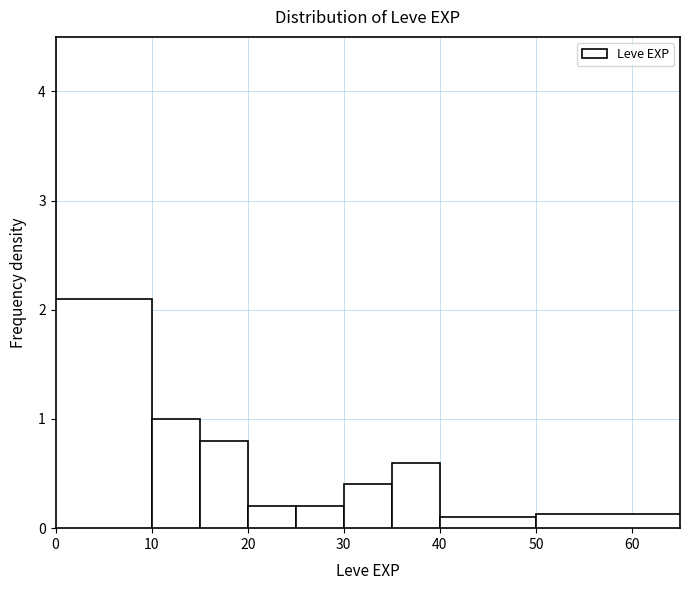

What is the height of the bar covering 0 to 10 on the x-axis? The values are not printed on the chart, so give them approximately, as read against the axis.

2.1